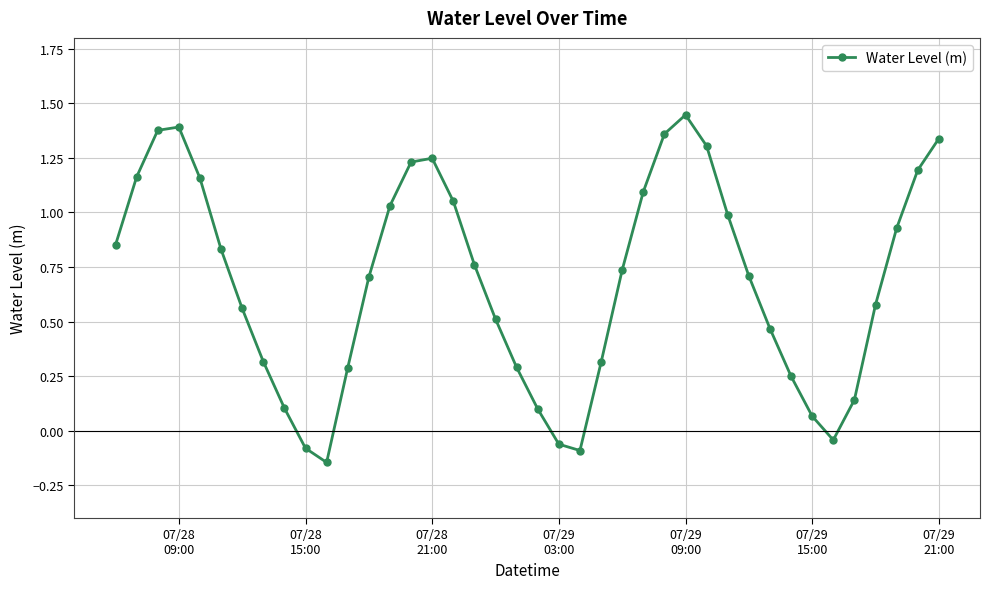

How many interior local valleys (lower than both neighbors) does the data have?

3